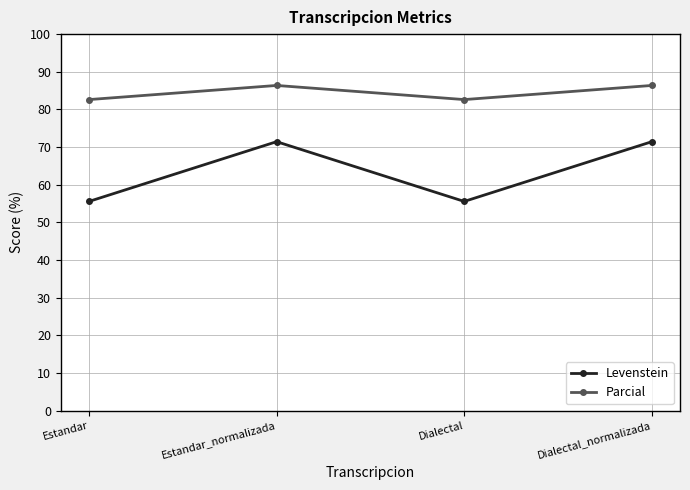

What is the spread (max minus min) of values at Dialectal?

27.1